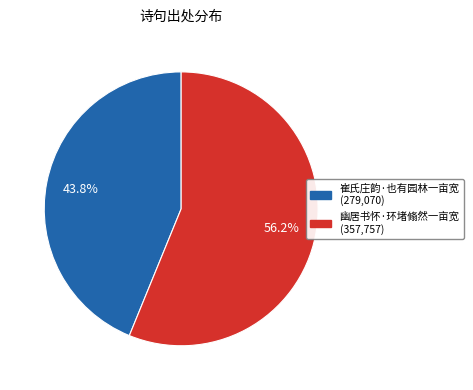

True or false: 崔氏庄韵·也有园林一亩宽 accounts for 44% of the total.

True